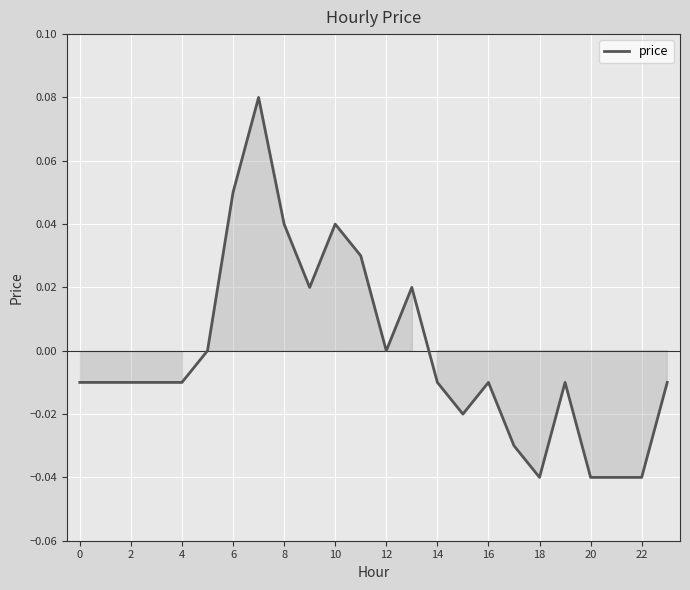

The value at 6 is 0.0. True or false?

False